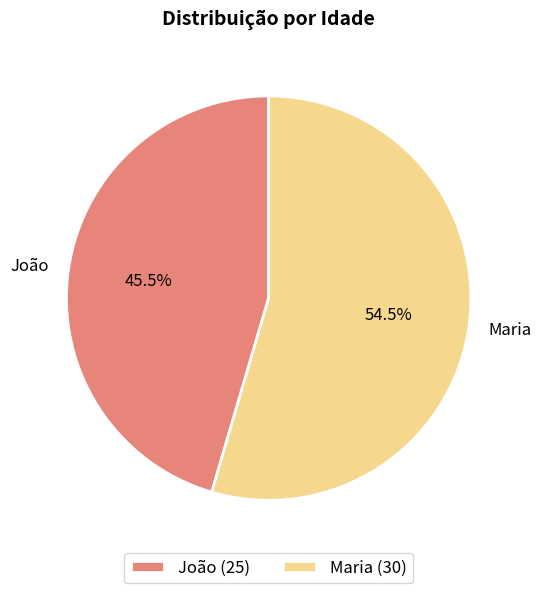

To the nearest percent, what is the difference between the largest and smallest slice percentages?

9%